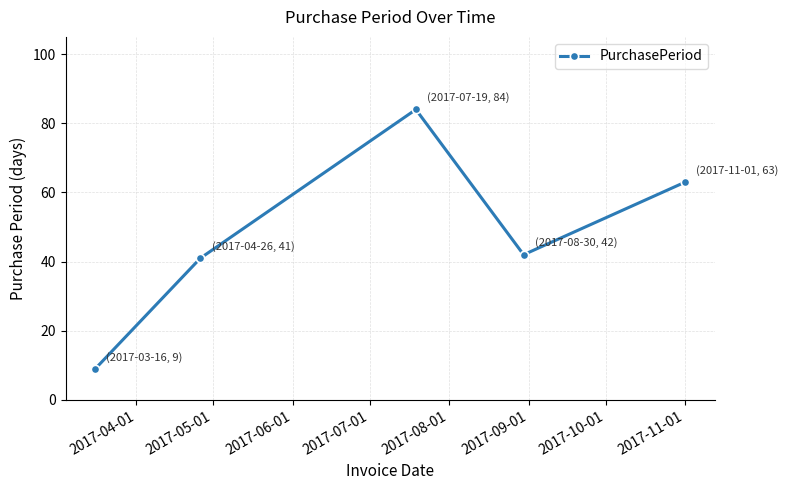

How many points are higher than both their immediate neighbors (excluding endpoints)?

1